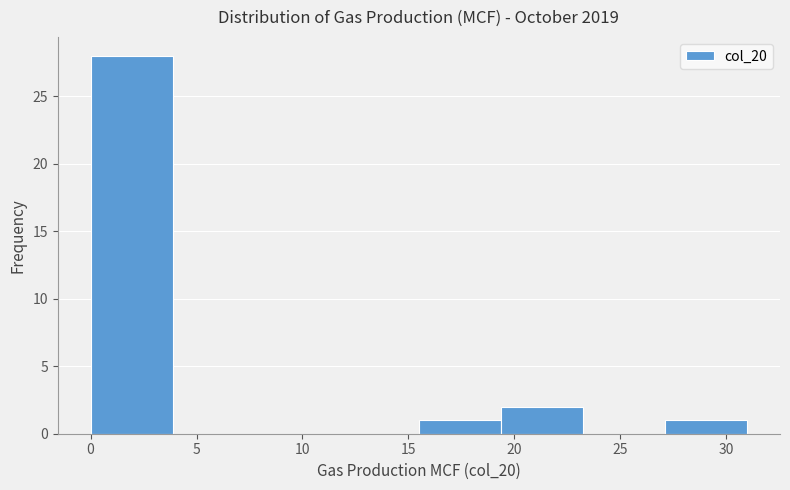

How tall is the bar that spans 0.0 to 4.0 on the x-axis? Neither the bar edges nor the heights are printed on the chart, so give them approximately, as read against the axes.

28